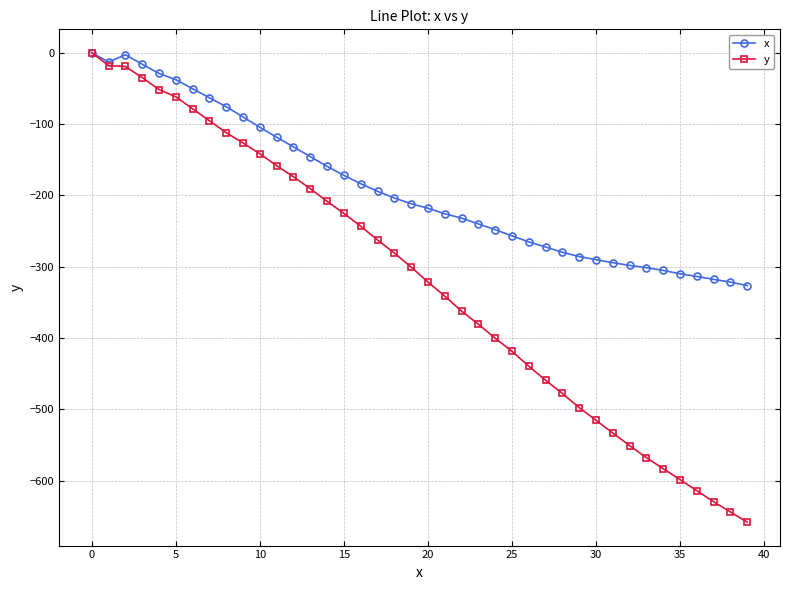

What is the minimum value for y?

-658.3